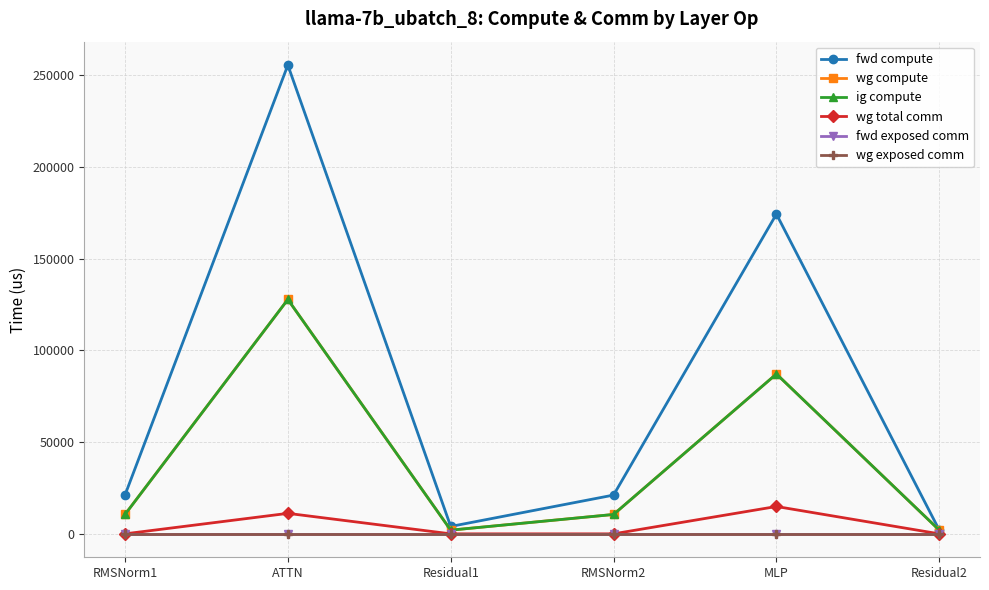

Where is wg exposed comm nearest to the value 0?

RMSNorm1